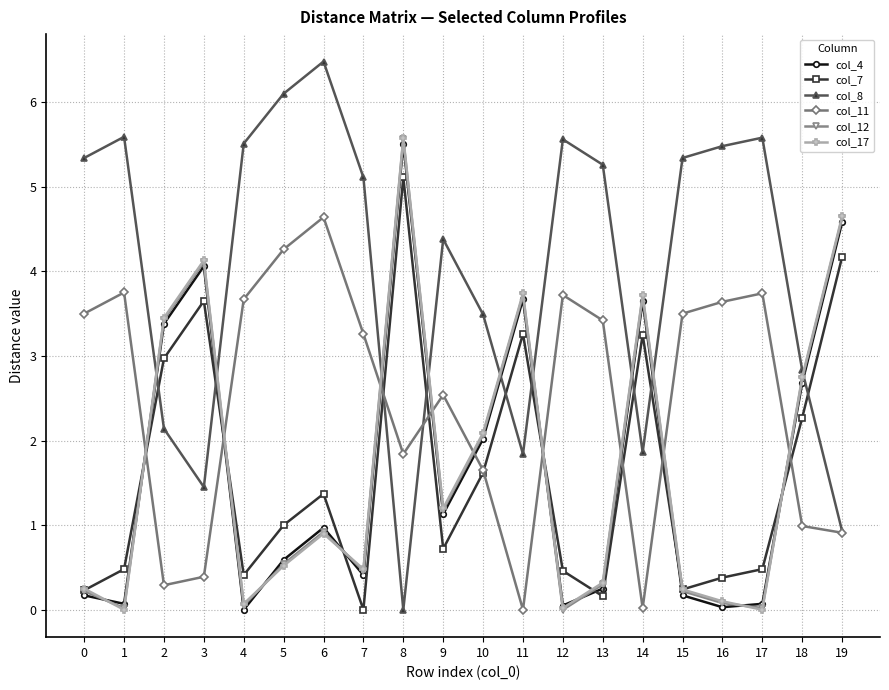

What are all the series names shown in the legend?

col_4, col_7, col_8, col_11, col_12, col_17